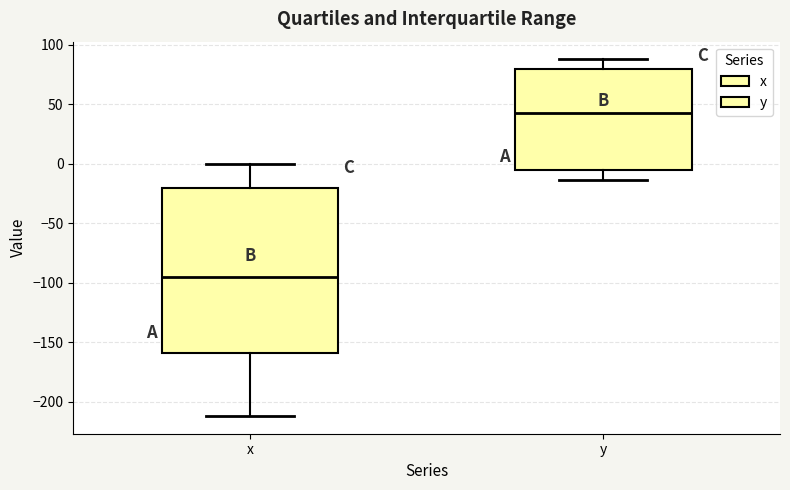

Where does the lower whisker of the box for x end on the y-axis? The values are not printed on the chart, so give them approximately, as read against the axis.

-210